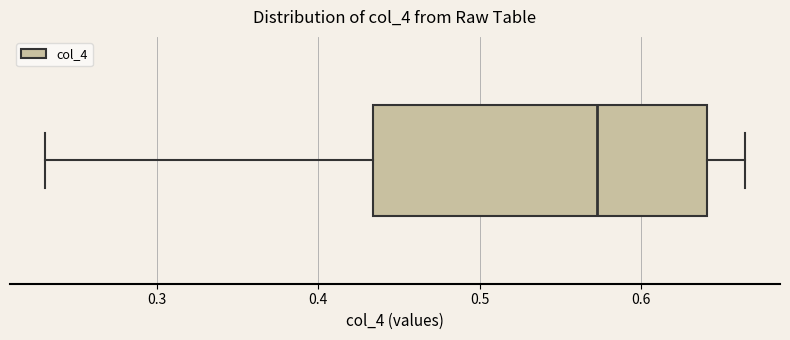

Transcribe this box plot: give where the median line is, the range the box spans, and where the two whiskers end, as read against the x-axis. The values are not printed on the chart, so give them approximately, as read against the axis.

median 0.57, box 0.43 to 0.64, whiskers 0.23 to 0.66